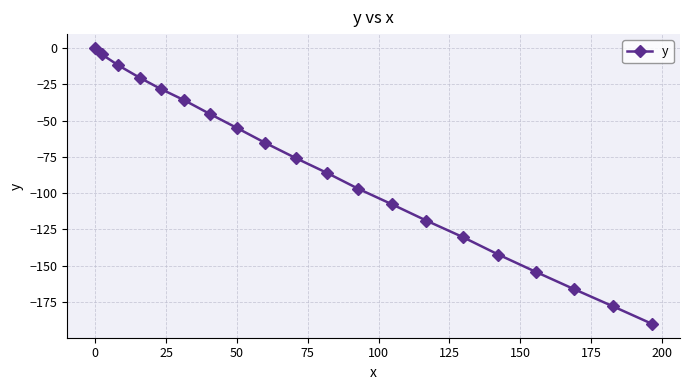

What is the difference between the second highest and second lowest values?

173.5